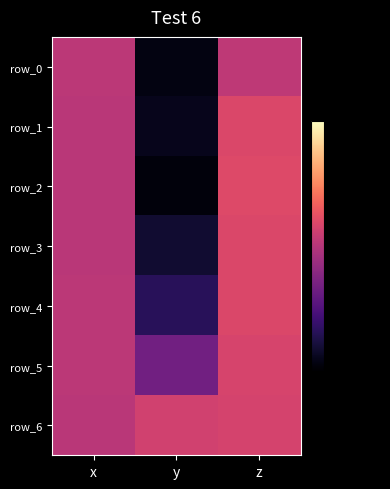

Which category has the highest value across all series?

z